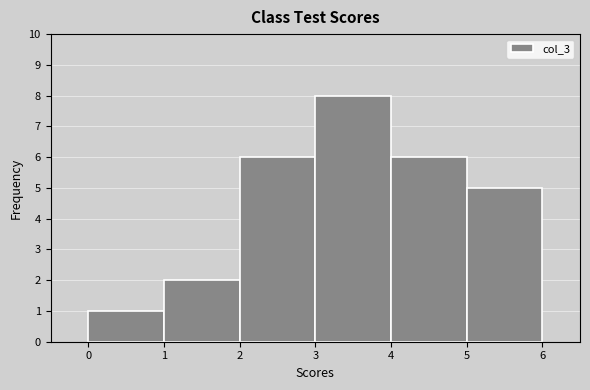

What is the height of the bar covering 2 to 3 on the x-axis? The values are not printed on the chart, so give them approximately, as read against the axis.

6